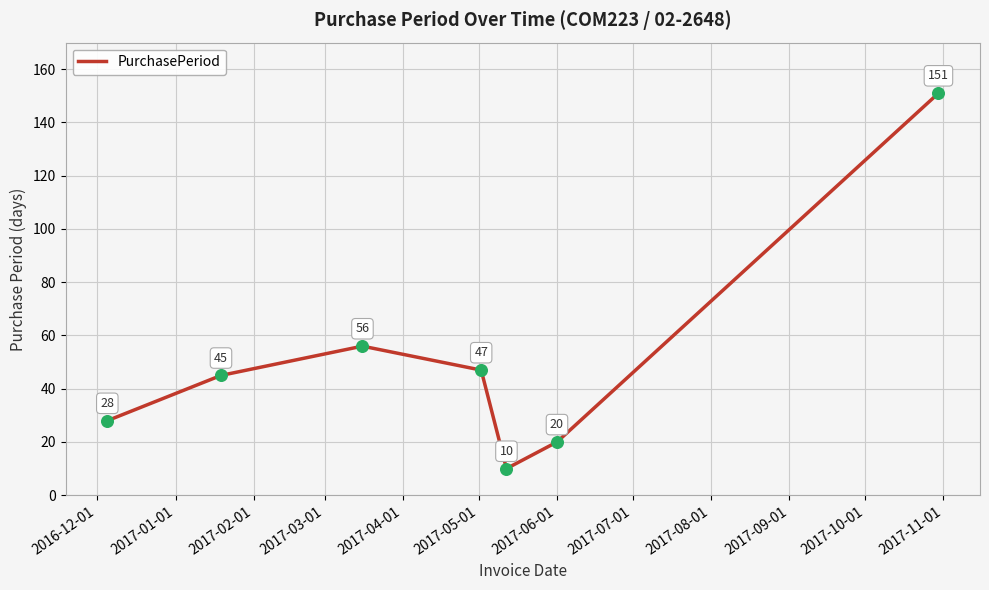

What is the maximum value shown in the chart?

151